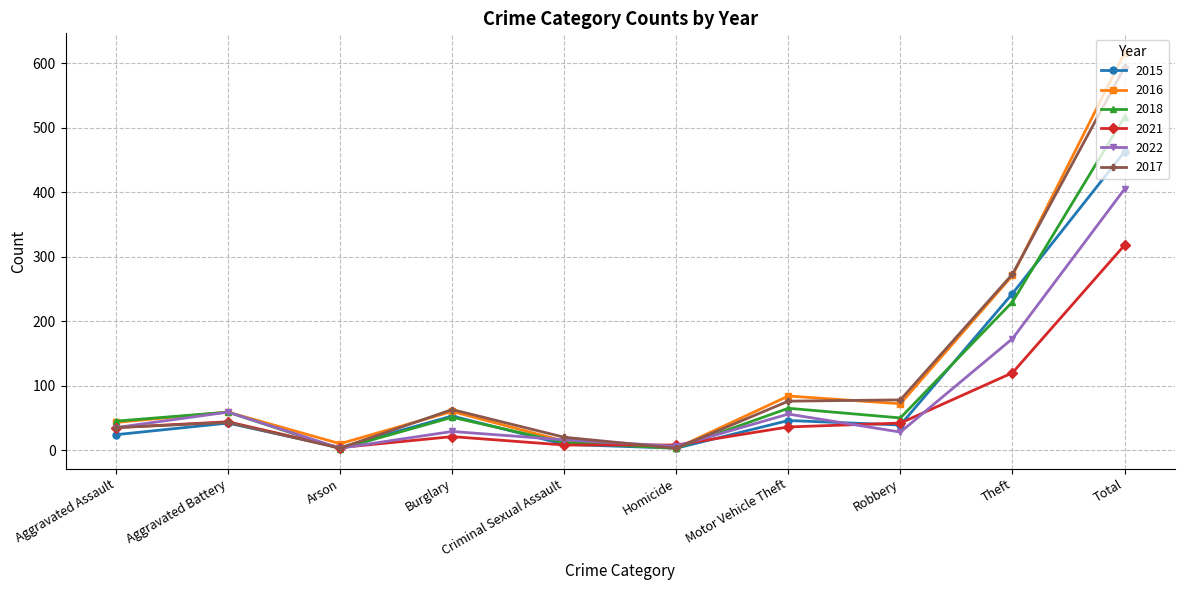

What is the value of the 2018 point at the 1st from the left?

45